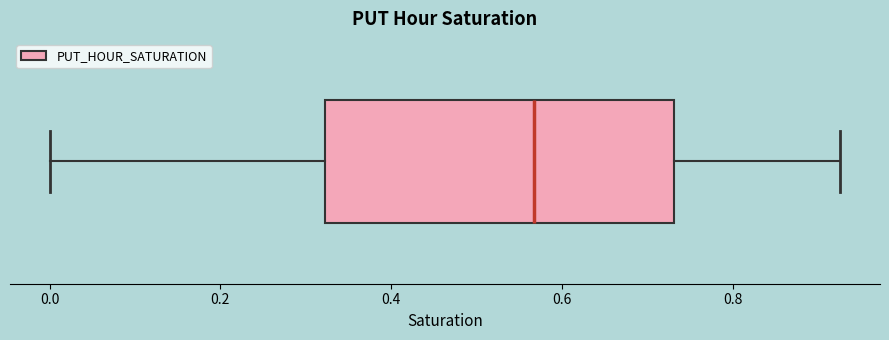

Where does the right whisker of the box end on the x-axis? The values are not printed on the chart, so give them approximately, as read against the axis.

0.92